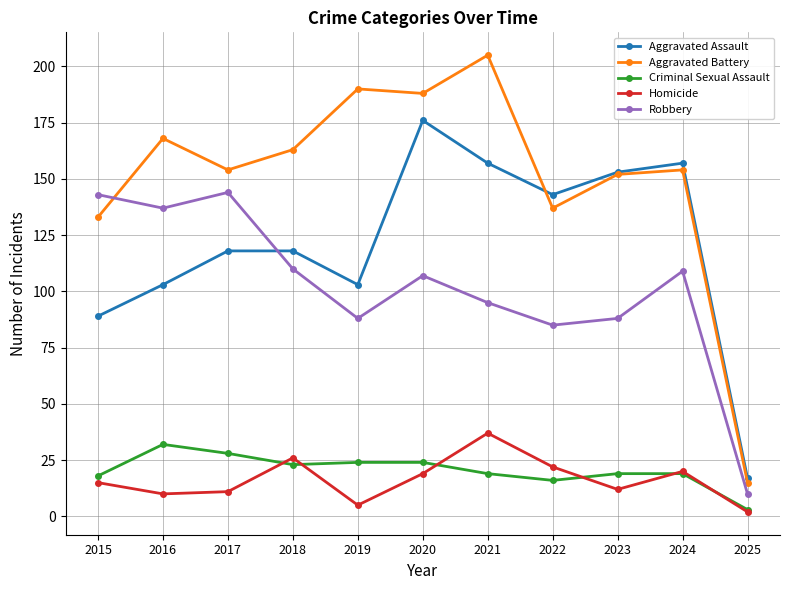

Is the value of Robbery at 2021 greater than the value of Homicide at 2019?

Yes